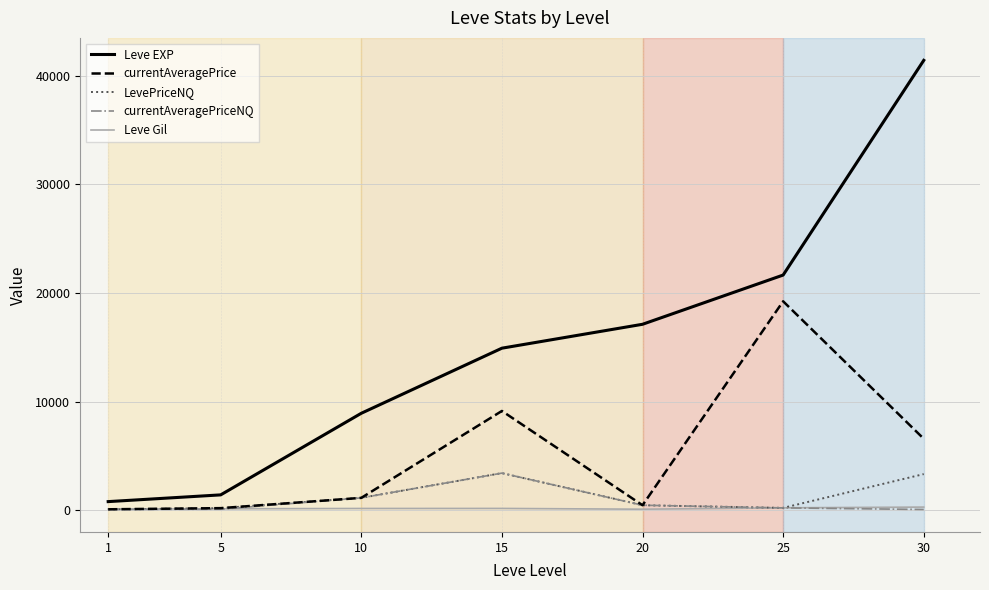

What is the difference between the maximum and minimum values in the currentAveragePrice series?

19141.2